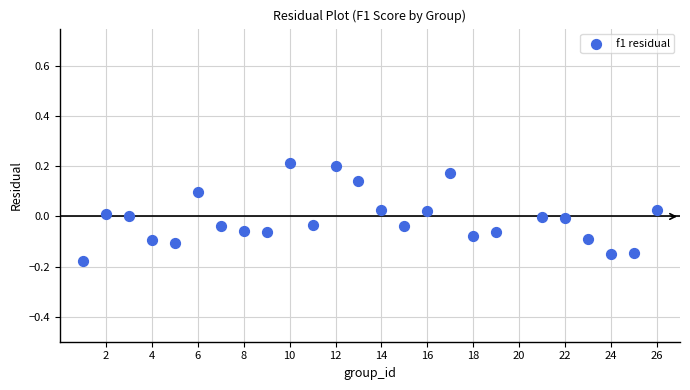

What is the range of Y values (max minus min)?

0.4